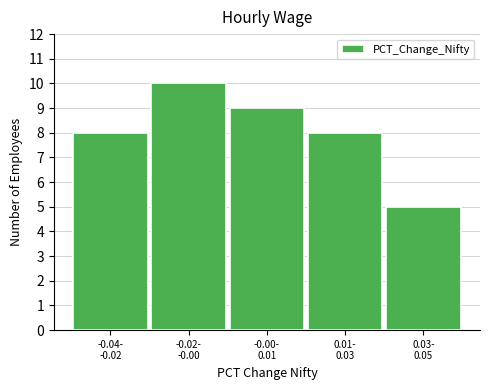

Reading right to left, extract all data points from this chart.

5	8	9	10	8